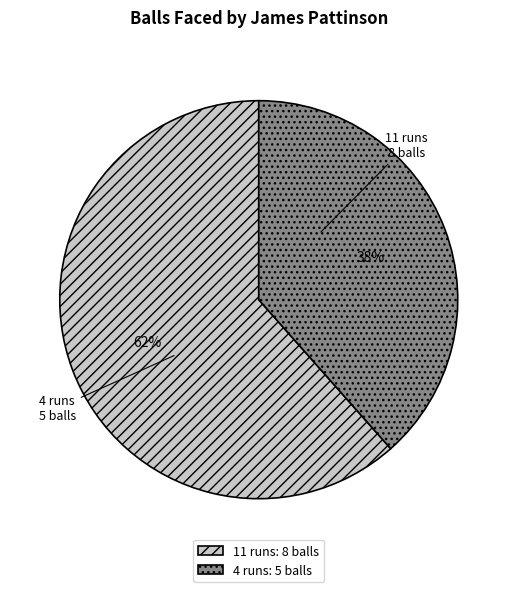

What is the ratio of the value at 11 runs to the value at 4 runs?

1.6